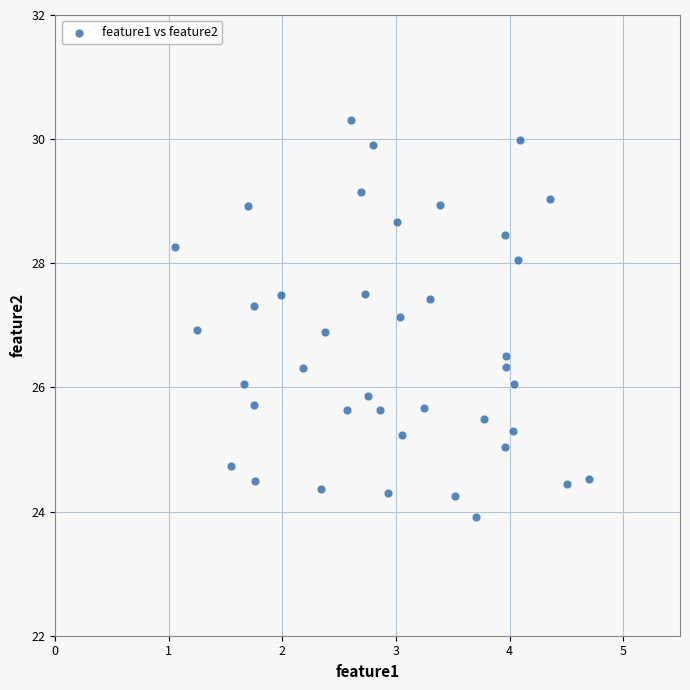

What is the range of Y values (max minus min)?

6.4